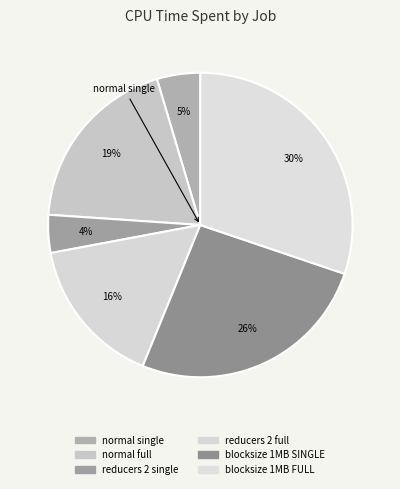

To the nearest percent, what percentage of the pie is blocksize 1MB FULL?

30%